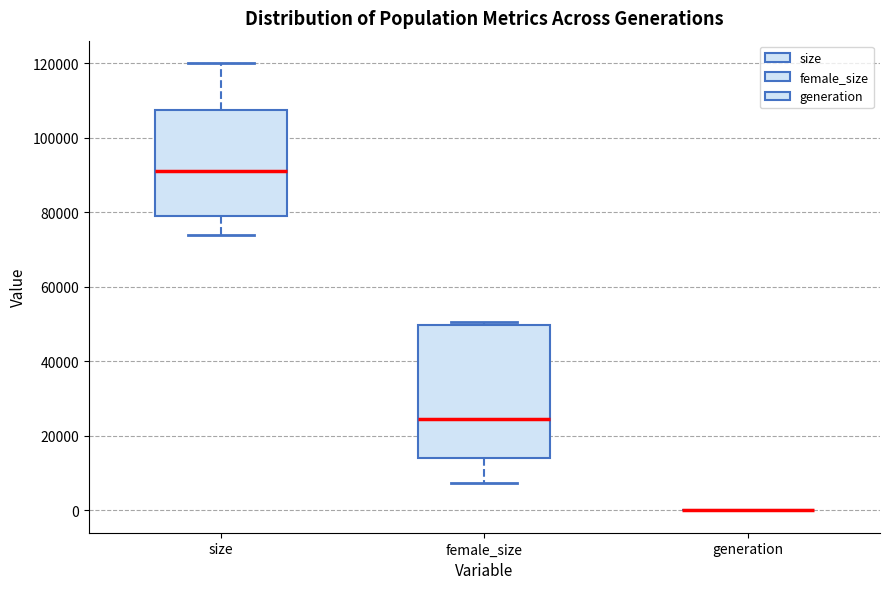

Where is the lower edge of the box for female_size on the y-axis? The values are not printed on the chart, so give them approximately, as read against the axis.

14000